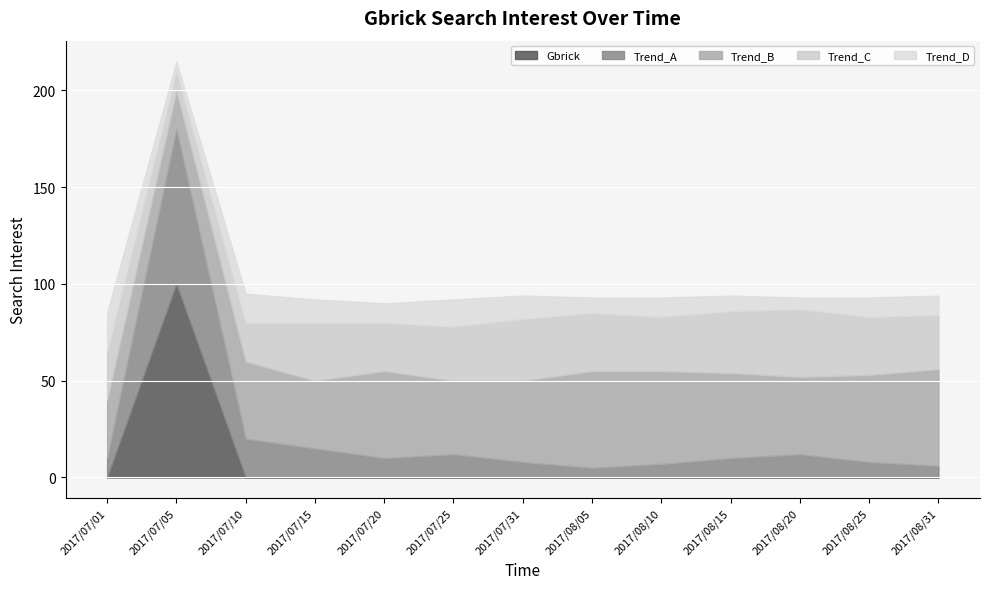

What is the difference between the maximum and second lowest values in the Trend_D series?

14